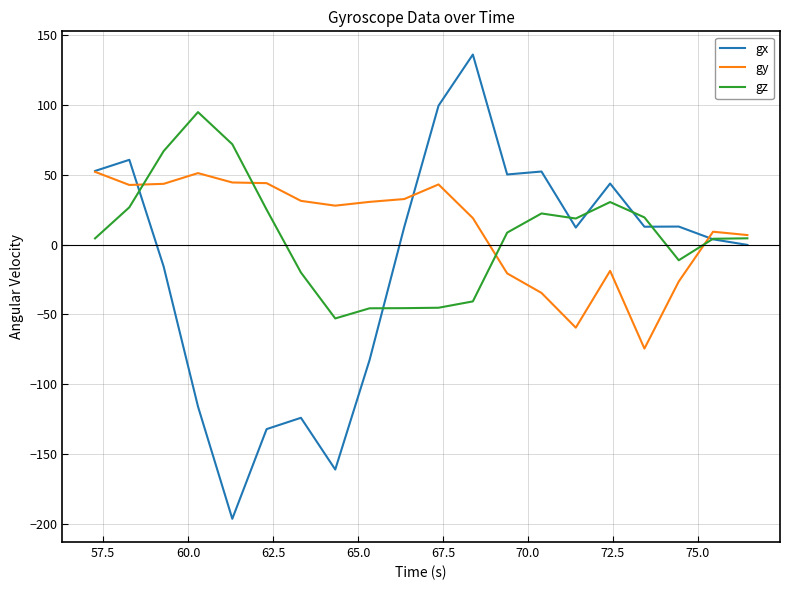

Which series has the largest range (max minus min)?

gx